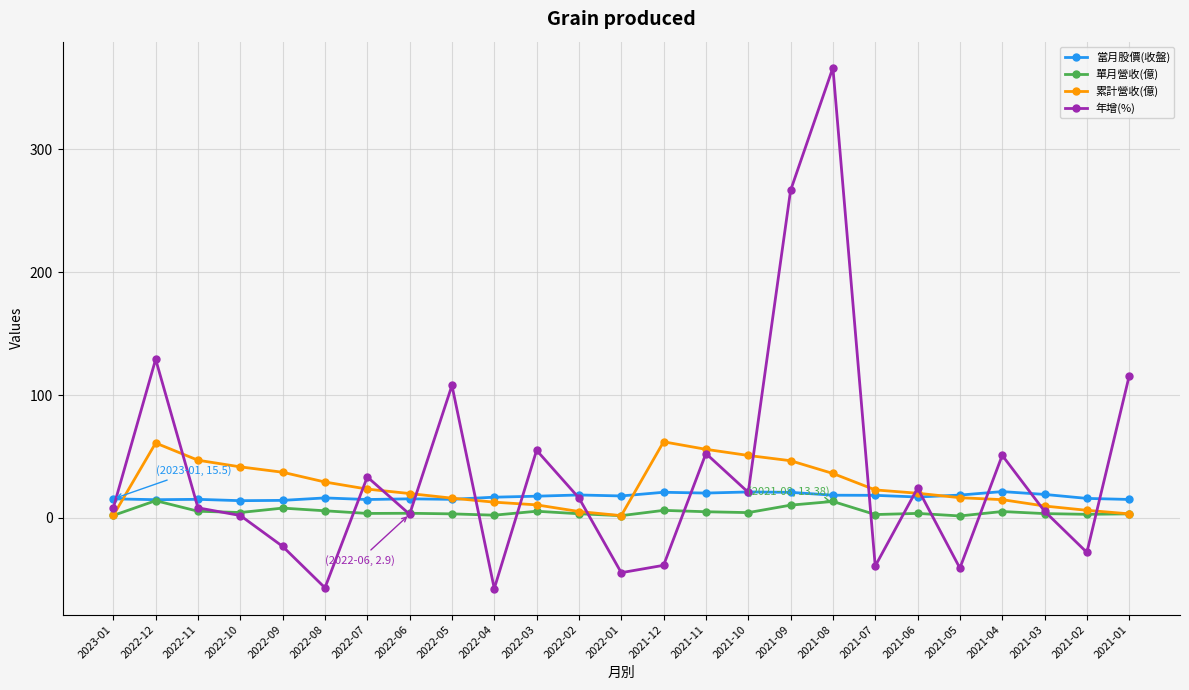

What is the label of the 10th point from the left?

2022-04